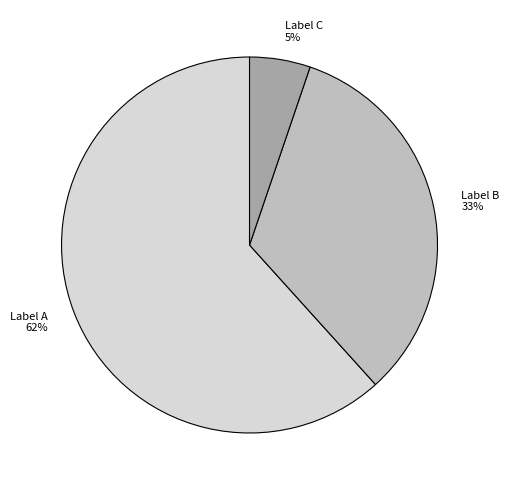

True or false: Label B 33% accounts for 33% of the total.

True